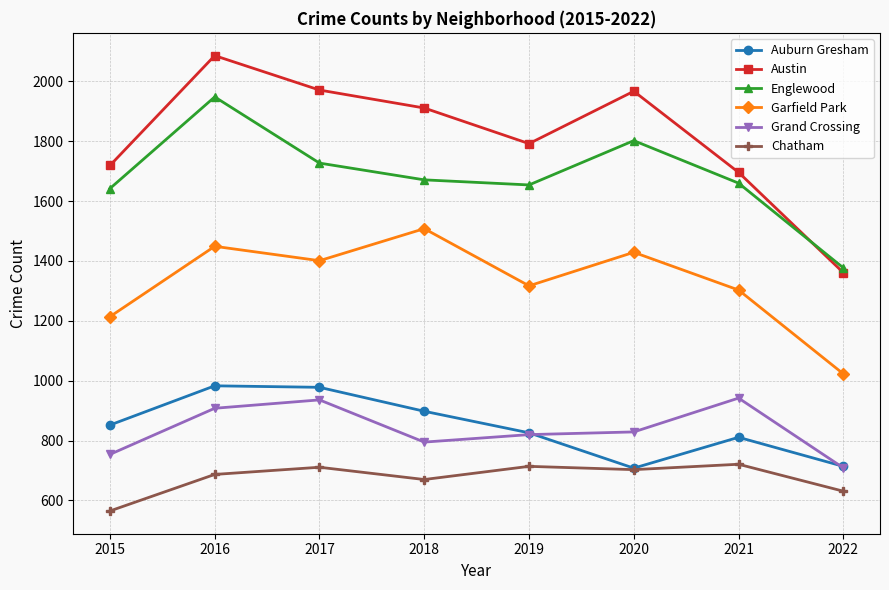

What are all the series names shown in the legend?

Auburn Gresham, Austin, Englewood, Garfield Park, Grand Crossing, Chatham